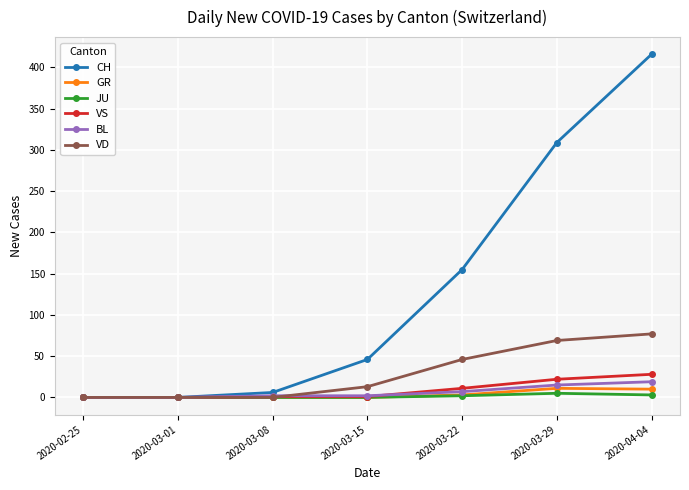

Is this an area chart (filled region under the line)?

No